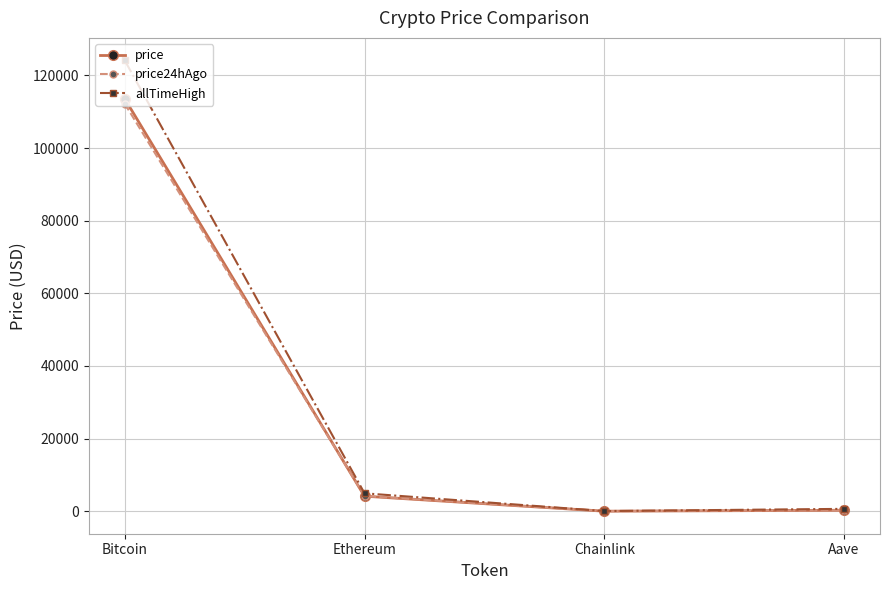

The price series shows 180284.5 at Bitcoin. True or false?

False